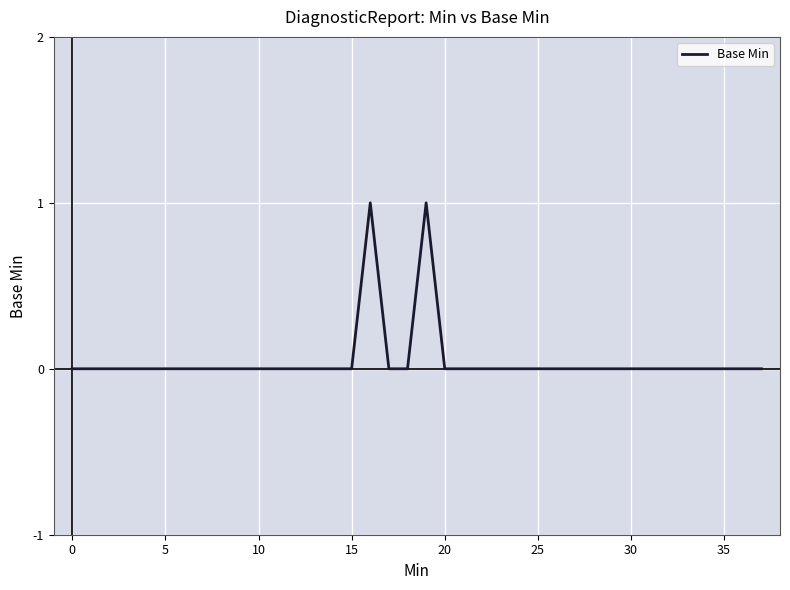

Does the chart display data point markers on the line(s)?

No